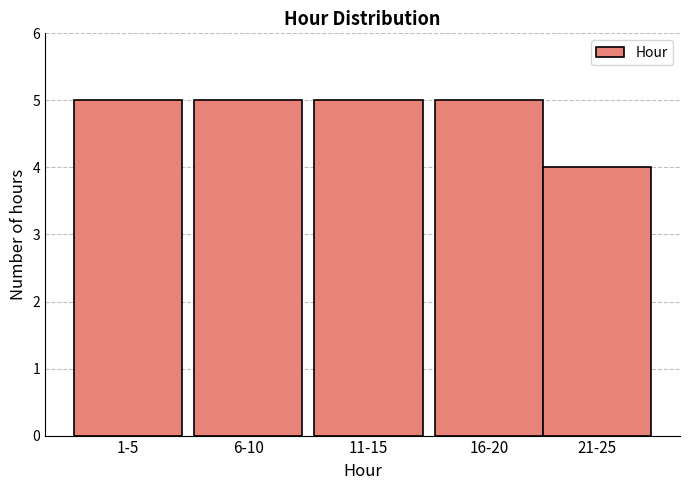

Reading left to right, extract all data points from this chart.

5	5	5	5	4